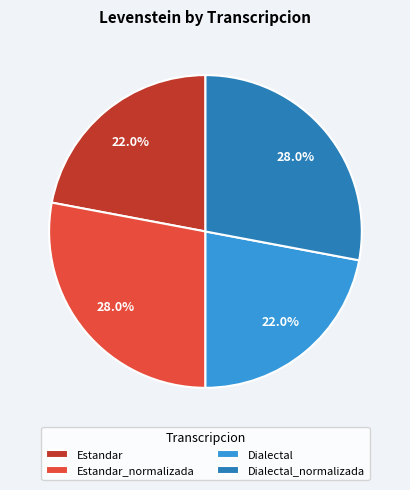

To the nearest percent, what is the average slice percentage?

25%